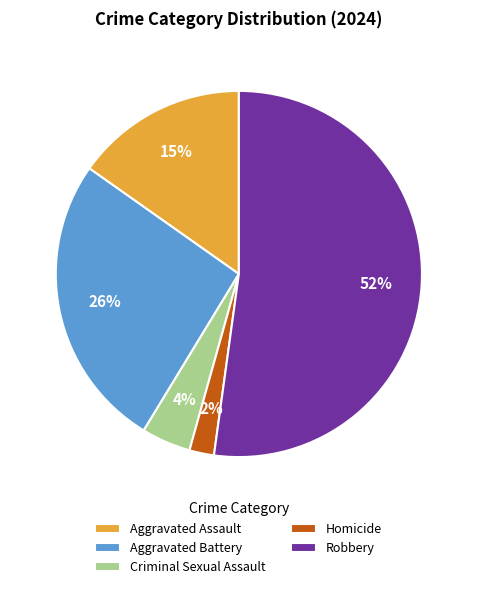

To the nearest percent, what is the difference between the Criminal Sexual Assault and Aggravated Battery slice percentages?

22%